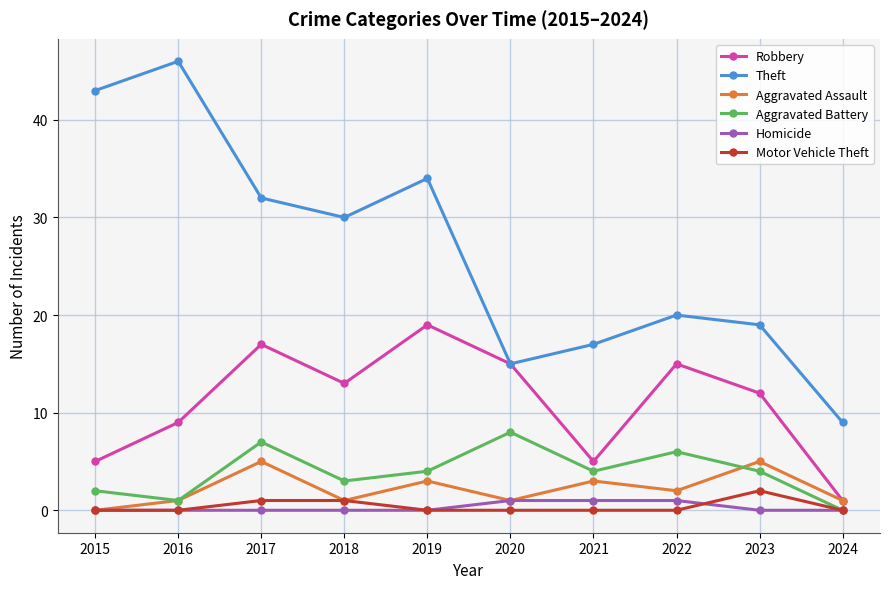

Which category has the lowest value in the Aggravated Assault series?

2015